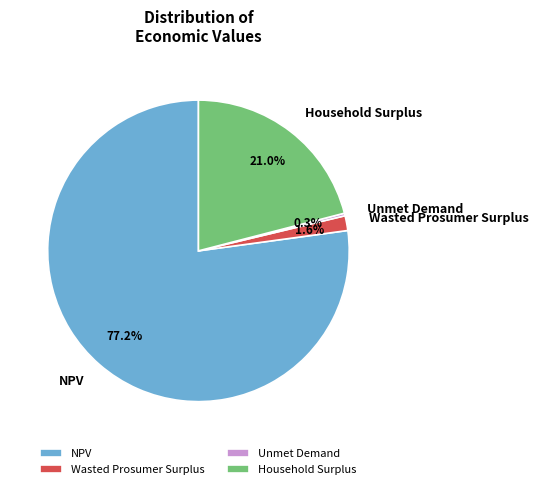

What percentage do Household Surplus and Wasted Prosumer Surplus together represent?

22.6%